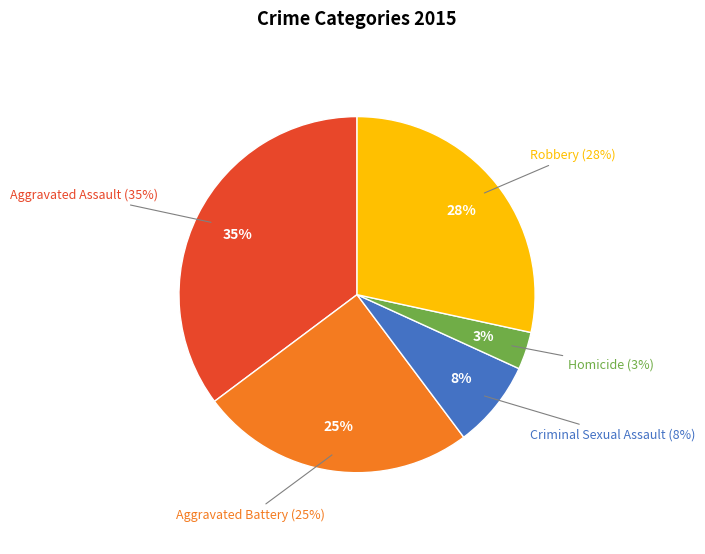

To the nearest percent, what is the average slice percentage?

20%